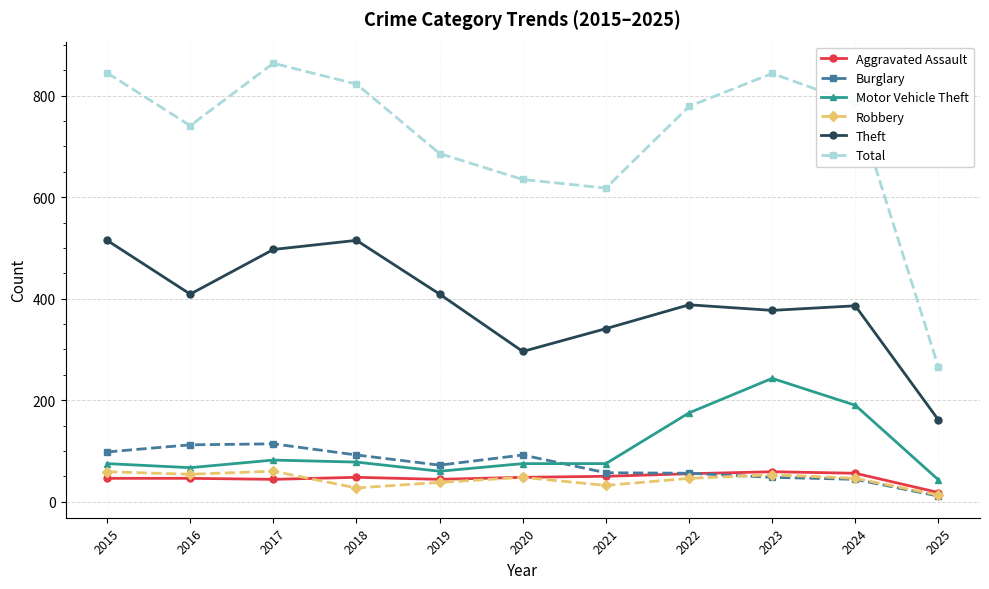

What is the difference between the second highest and second lowest values in the Burglary series?

68